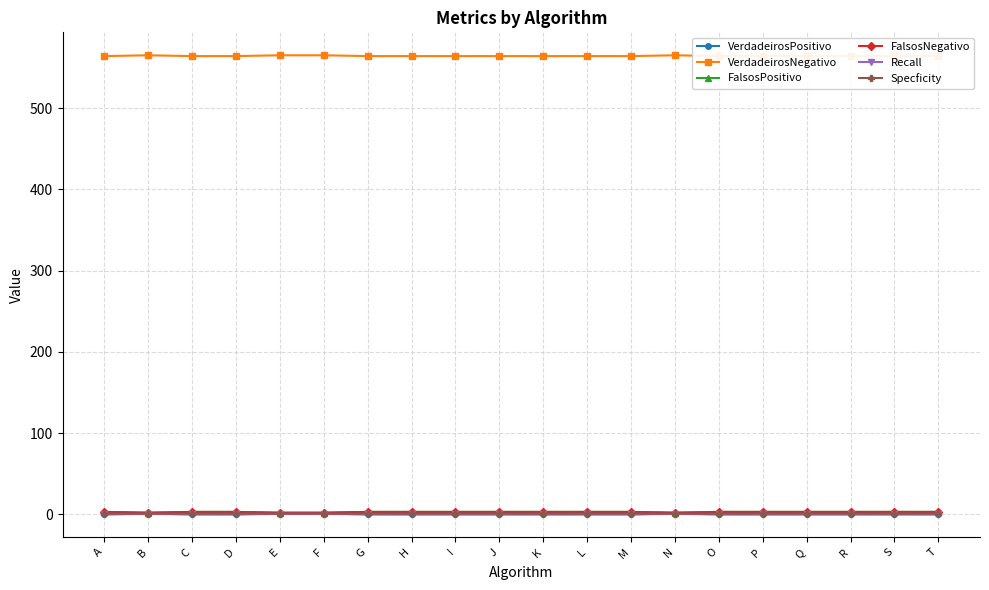

Reading left to right, transcribe all the data shown in this chart.

VerdadeirosPositivo: A=0.0	B=1.0	C=0.0	D=0.0	E=1.0	F=1.0	G=0.0	H=0.0	I=0.0	J=0.0	K=0.0	L=0.0	M=0.0	N=1.0	O=0.0	P=0.0	Q=0.0	R=0.0	S=0.0	T=0.0
VerdadeirosNegativo: A=564.0	B=565.0	C=564.0	D=564.0	E=565.0	F=565.0	G=564.0	H=564.0	I=564.0	J=564.0	K=564.0	L=564.0	M=564.0	N=565.0	O=564.0	P=564.0	Q=564.0	R=564.0	S=564.0	T=564.0
FalsosPositivo: A=3.0	B=2.0	C=3.0	D=3.0	E=2.0	F=2.0	G=3.0	H=3.0	I=3.0	J=3.0	K=3.0	L=3.0	M=3.0	N=2.0	O=3.0	P=3.0	Q=3.0	R=3.0	S=3.0	T=3.0
FalsosNegativo: A=3.0	B=2.0	C=3.0	D=3.0	E=2.0	F=2.0	G=3.0	H=3.0	I=3.0	J=3.0	K=3.0	L=3.0	M=3.0	N=2.0	O=3.0	P=3.0	Q=3.0	R=3.0	S=3.0	T=3.0
Recall: A=0.0	B=0.3	C=0.0	D=0.0	E=0.3	F=0.3	G=0.0	H=0.0	I=0.0	J=0.0	K=0.0	L=0.0	M=0.0	N=0.3	O=0.0	P=0.0	Q=0.0	R=0.0	S=0.0	T=0.0
Specficity: A=1.0	B=1.0	C=1.0	D=1.0	E=1.0	F=1.0	G=1.0	H=1.0	I=1.0	J=1.0	K=1.0	L=1.0	M=1.0	N=1.0	O=1.0	P=1.0	Q=1.0	R=1.0	S=1.0	T=1.0